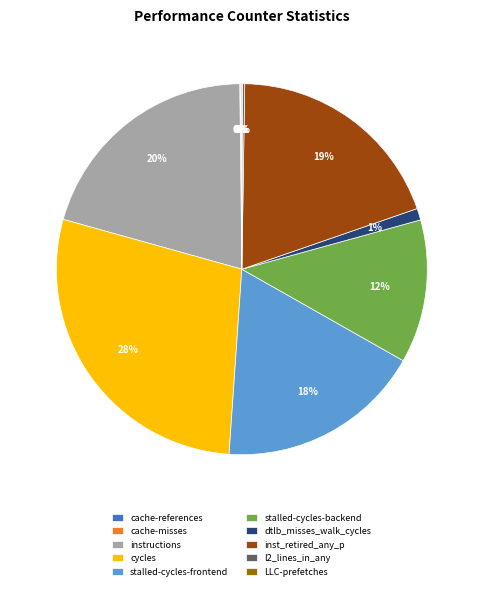

Is there a majority slice in this chart?

No